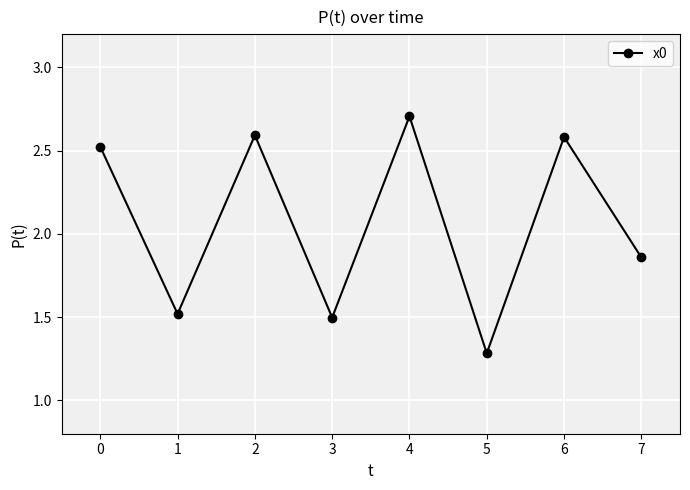

Is this an area chart (filled region under the line)?

No